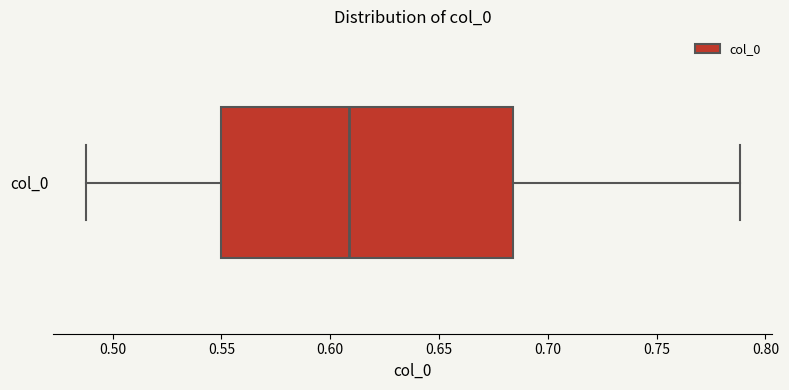

Where does the left whisker of the box for col_0 end on the x-axis? The values are not printed on the chart, so give them approximately, as read against the axis.

0.490